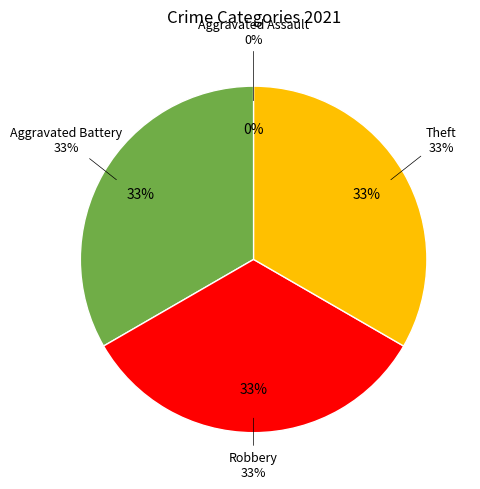

What is the smallest slice in the pie chart?

Aggravated Assault